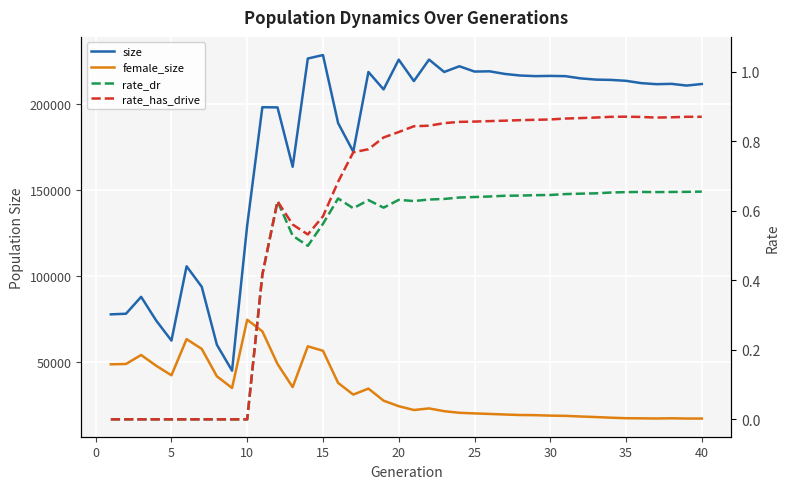

Reading right to left, transcribe all the data shown in this chart.

size: 211878.0	210963.0	211959.0	211773.0	212387.0	213729.0	214254.0	214436.0	215148.0	216437.0	216584.0	216462.0	216822.0	217740.0	219258.0	219120.0	222206.0	218872.0	226086.0	213580.0	226050.0	208728.0	218864.0	172478.0	189084.0	228722.0	226708.0	163688.0	198254.0	198362.0	129617.0	44988.0	60032.0	93811.0	105739.0	62487.0	74073.0	87945.0	78115.0	77767.0
female_size: 17098.0	17107.0	17251.0	17136.0	17226.0	17294.0	17583.0	17973.0	18293.0	18665.0	18798.0	19066.0	19155.0	19450.0	19782.0	20092.0	20450.0	21377.0	22998.0	22067.0	24283.0	27510.0	34539.0	31041.0	37833.0	56559.0	59146.0	35397.0	48868.0	67862.0	74623.0	34891.0	41696.0	57638.0	63329.0	42268.0	47800.0	54104.0	48870.0	48682.0
rate_dr: 0.7	0.7	0.7	0.7	0.7	0.7	0.7	0.7	0.6	0.6	0.6	0.6	0.6	0.6	0.6	0.6	0.6	0.6	0.6	0.6	0.6	0.6	0.6	0.6	0.6	0.6	0.5	0.5	0.6	0.4	0.0	0.0	0.0	0.0	0.0	0.0	0.0	0.0	0.0	0.0
rate_has_drive: 0.9	0.9	0.9	0.9	0.9	0.9	0.9	0.9	0.9	0.9	0.9	0.9	0.9	0.9	0.9	0.9	0.9	0.9	0.8	0.8	0.8	0.8	0.8	0.8	0.7	0.6	0.5	0.6	0.6	0.4	0.0	0.0	0.0	0.0	0.0	0.0	0.0	0.0	0.0	0.0